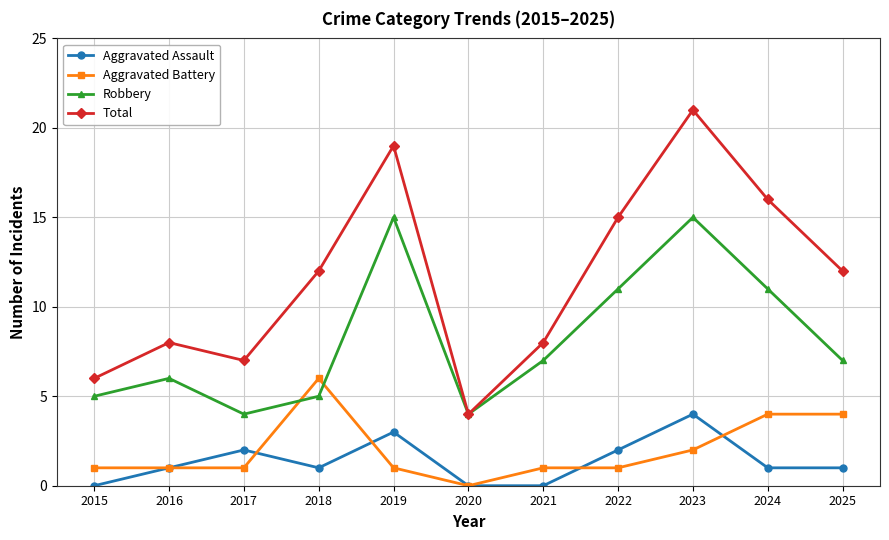

In Total, how many points are higher than both neighbors (excluding endpoints)?

3